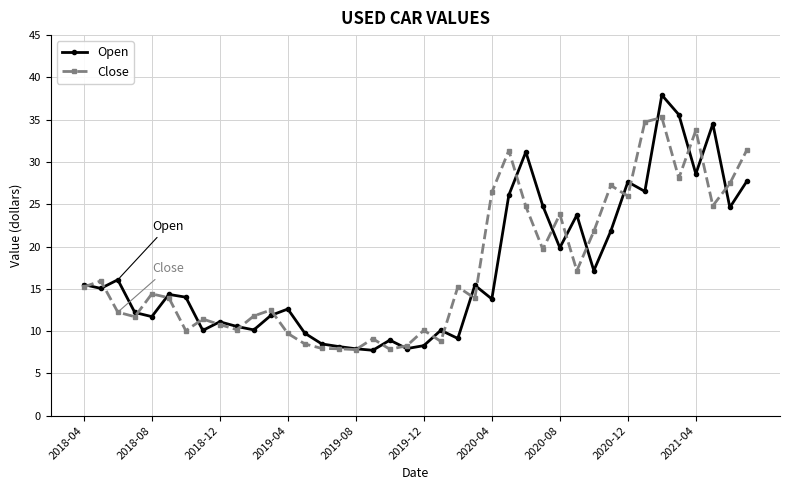

What is the value of the Open point at the 10th from the left?

10.6